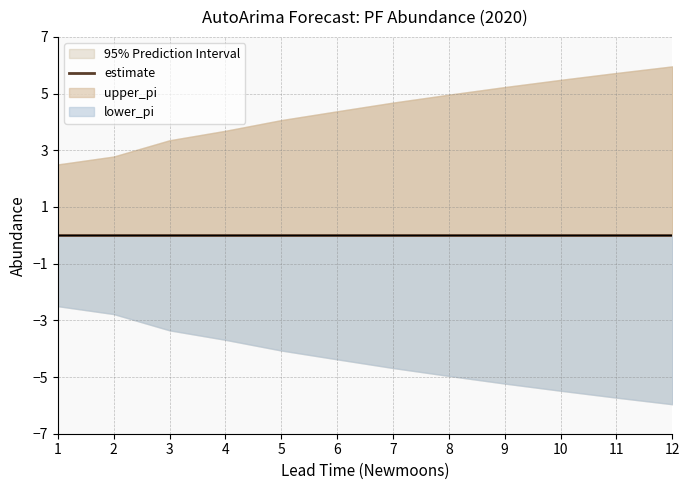

True or false: estimate has a value of 0.0 at 11.

True